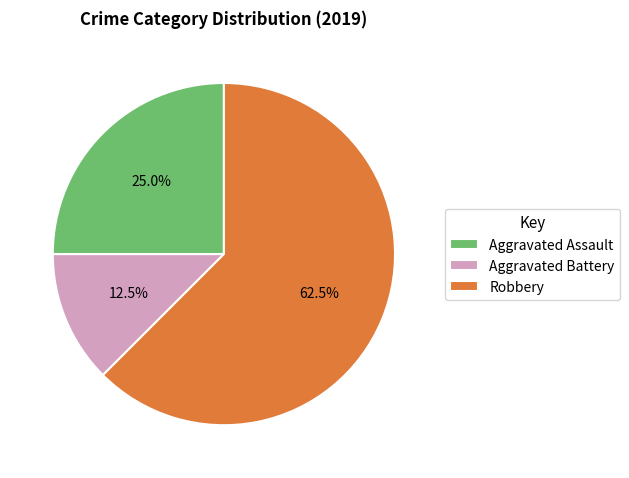

Is Aggravated Assault the majority of the pie?

No